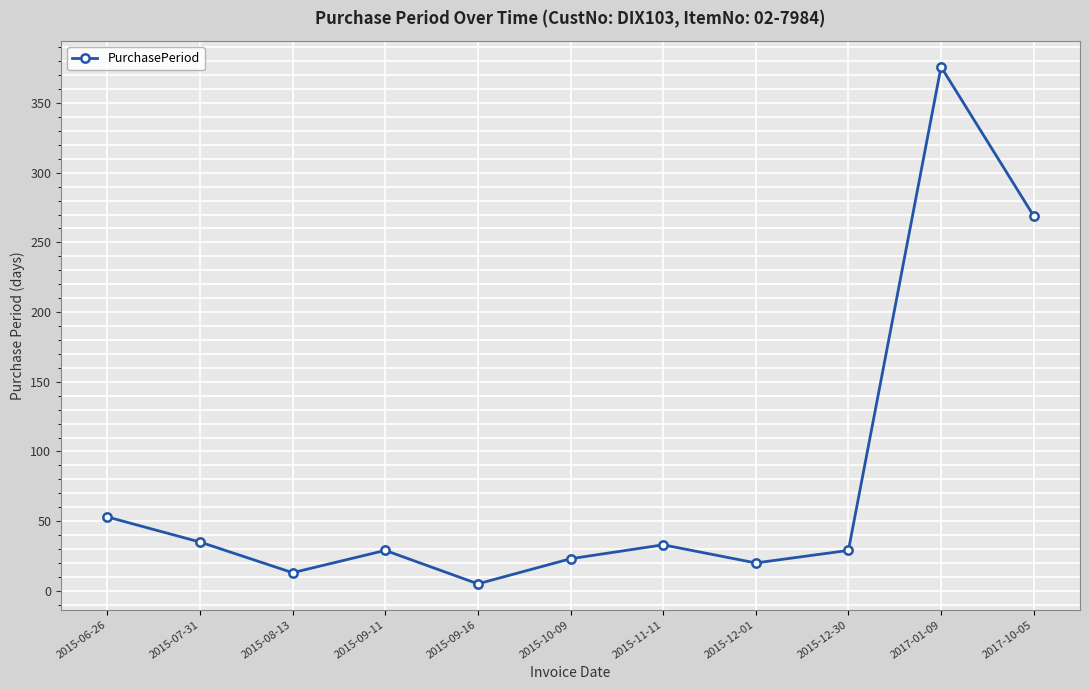

Is it true that the value at 2015-09-11 is 44?

False